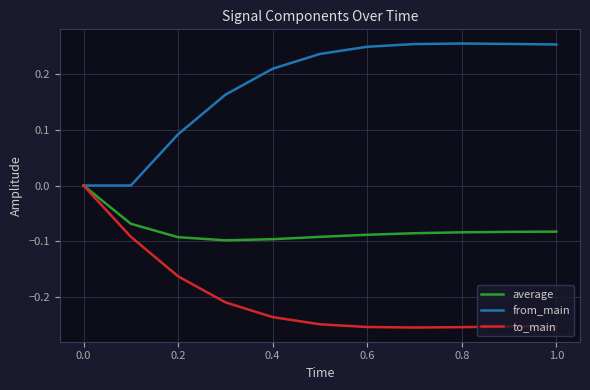

Rank the series by their average value, from highest to lowest.

from_main, average, to_main